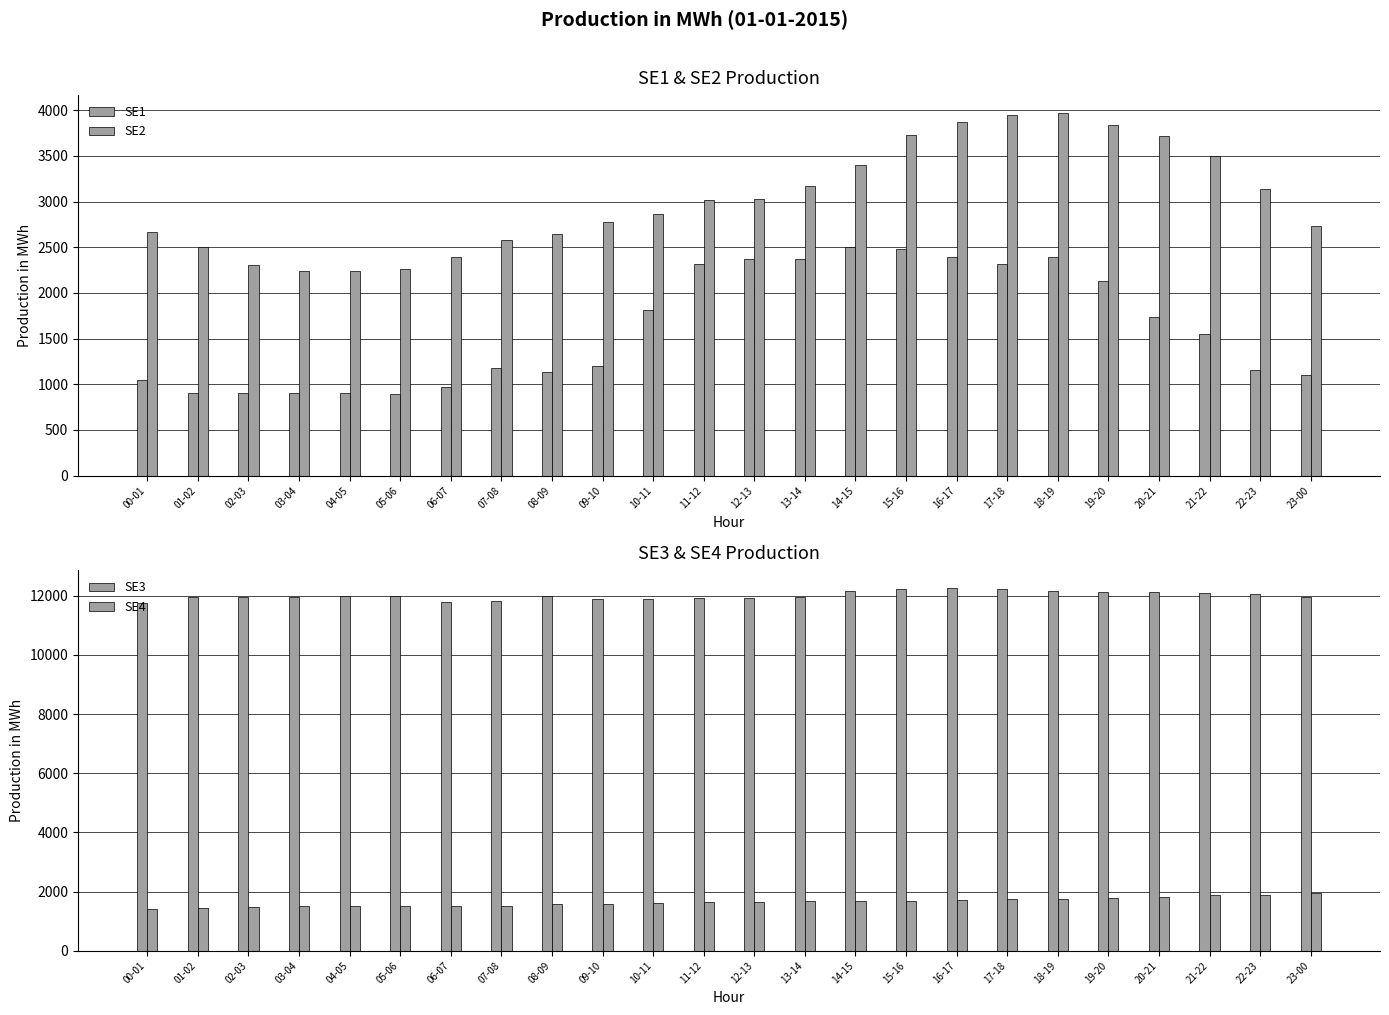

What is the average value of the SE4 series?

1646